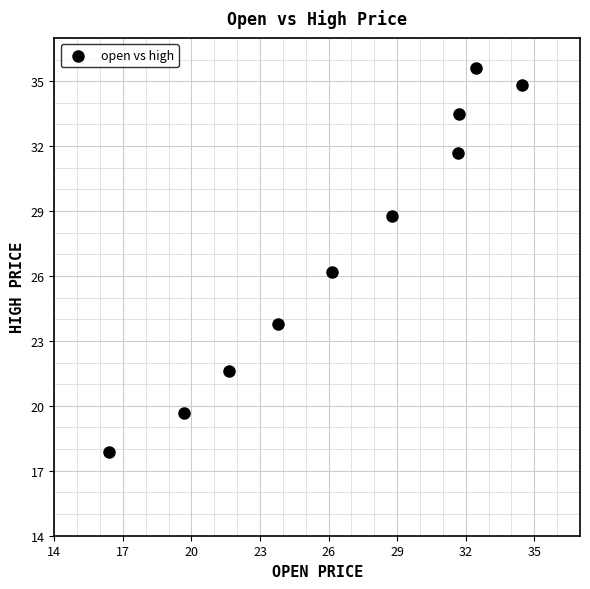

What is the average Y value?

27.4